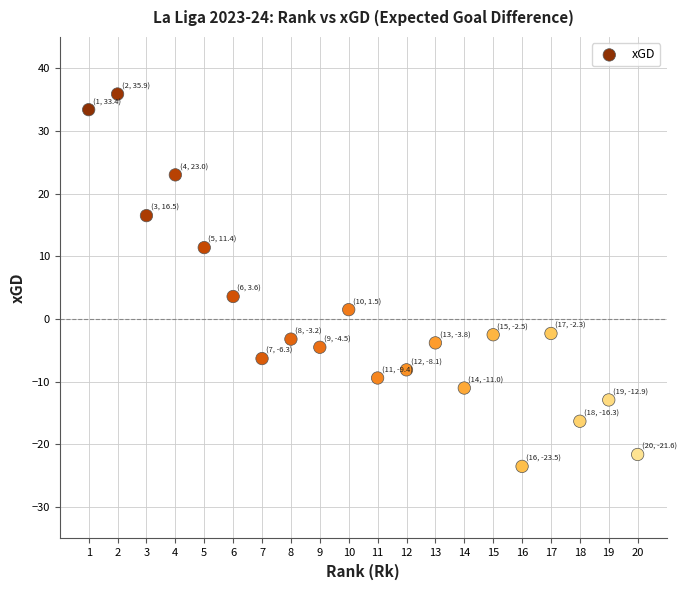

What is the range of Y values (max minus min)?

59.4